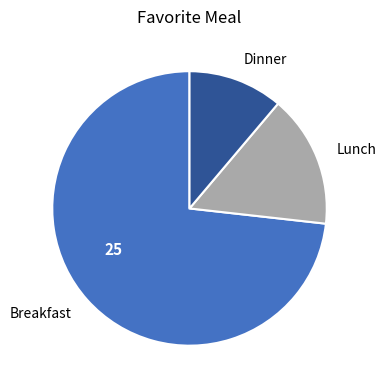

Between Lunch and Breakfast, which is larger?

Breakfast